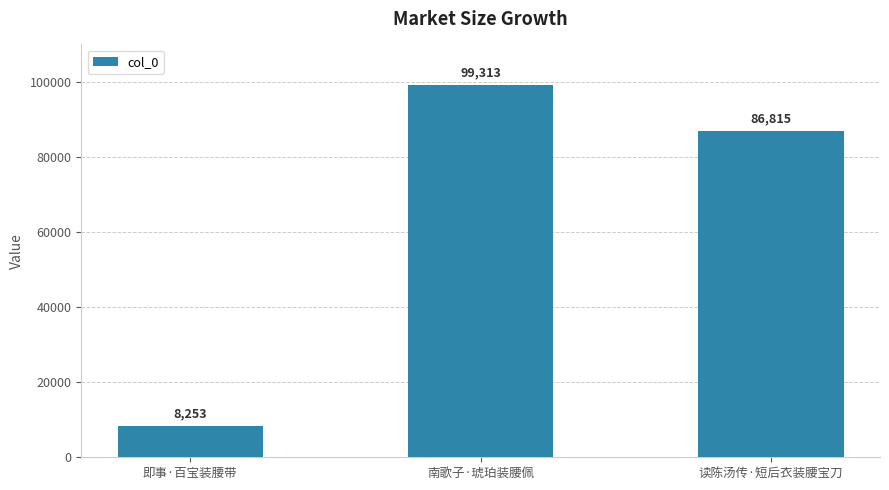

Reading right to left, what are all the values shown in this chart?

86815	99313	8253